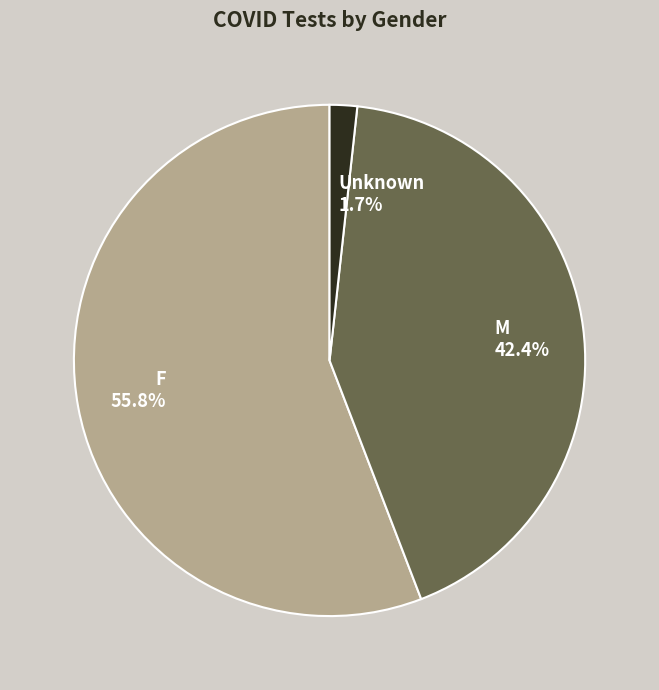

To the nearest percent, what portion does M represent?

42%